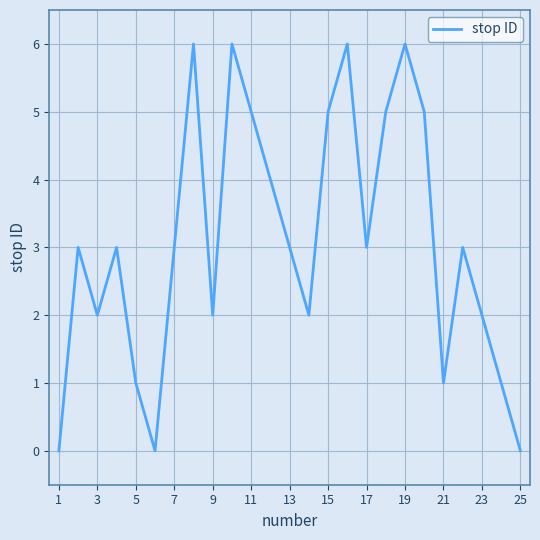

What is the difference between the maximum and minimum values?

6